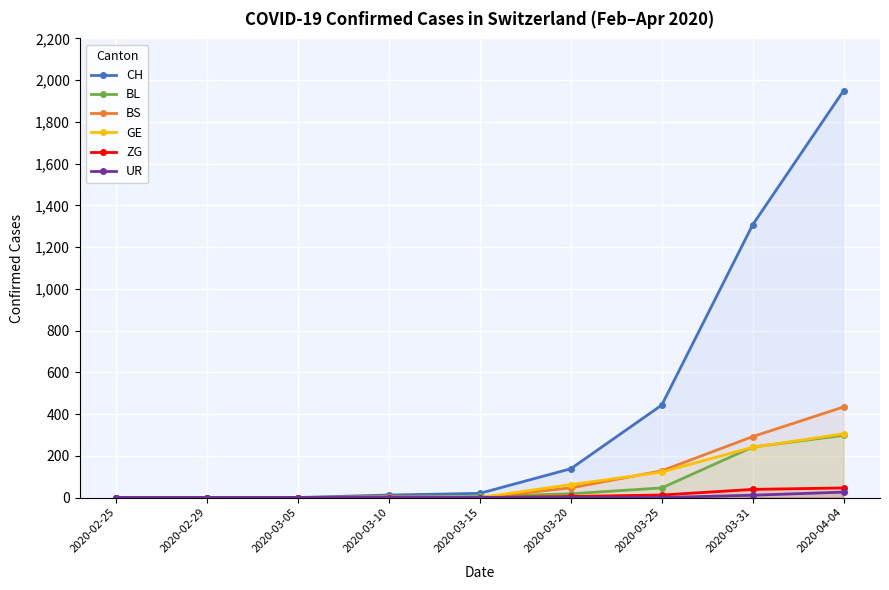

Reading right to left, extract all data points from this chart.

CH: 2020-04-04=1950	2020-03-31=1307	2020-03-25=443	2020-03-20=138	2020-03-15=20	2020-03-10=12	2020-03-05=0	2020-02-29=0	2020-02-25=0
BL: 2020-04-04=298	2020-03-31=242	2020-03-25=46	2020-03-20=18	2020-03-15=5	2020-03-10=2	2020-03-05=0	2020-02-29=0	2020-02-25=0
BS: 2020-04-04=434	2020-03-31=292	2020-03-25=128	2020-03-20=46	2020-03-15=0	2020-03-10=4	2020-03-05=0	2020-02-29=0	2020-02-25=0
GE: 2020-04-04=305	2020-03-31=241	2020-03-25=122	2020-03-20=62	2020-03-15=0	2020-03-10=0	2020-03-05=0	2020-02-29=0	2020-02-25=0
ZG: 2020-04-04=46	2020-03-31=39	2020-03-25=12	2020-03-20=5	2020-03-15=0	2020-03-10=0	2020-03-05=0	2020-02-29=0	2020-02-25=0
UR: 2020-04-04=26	2020-03-31=11	2020-03-25=0	2020-03-20=0	2020-03-15=0	2020-03-10=0	2020-03-05=0	2020-02-29=0	2020-02-25=0